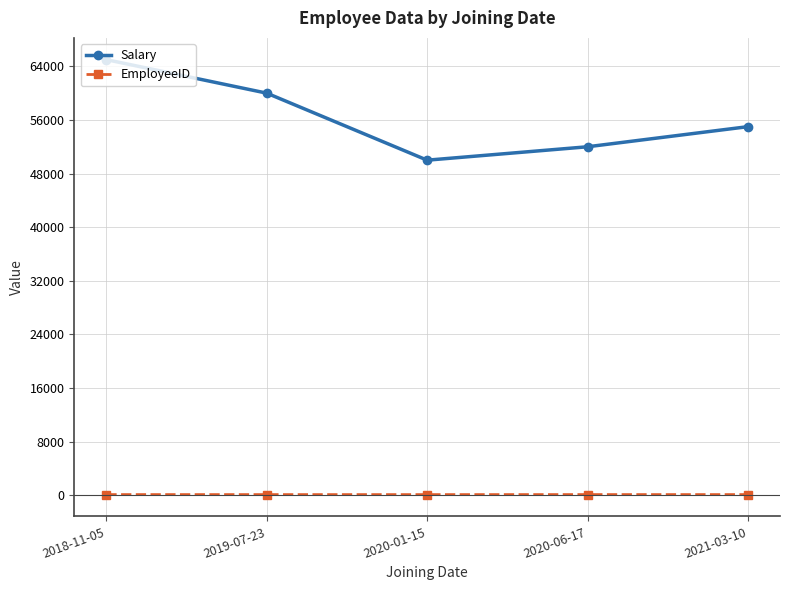

Which series has the widest spread of values?

Salary